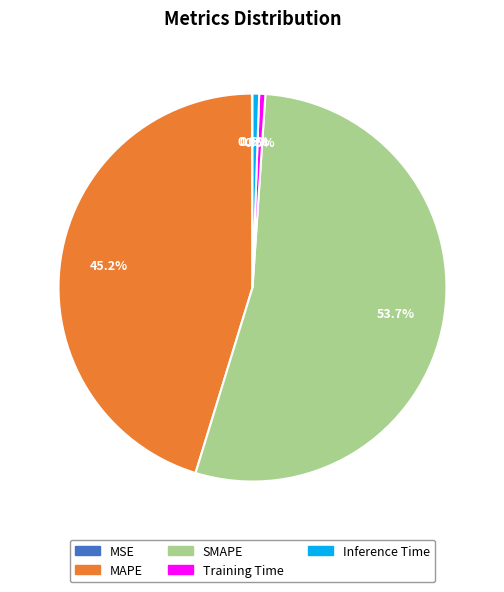

What is the total percentage of Inference Time and MAPE?

45.8%